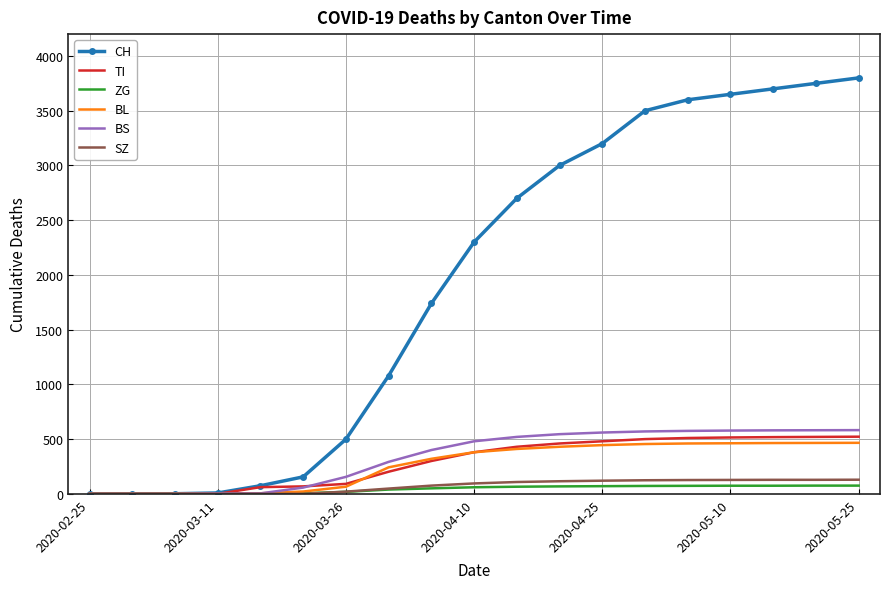

What is the maximum value shown in the chart?

3800